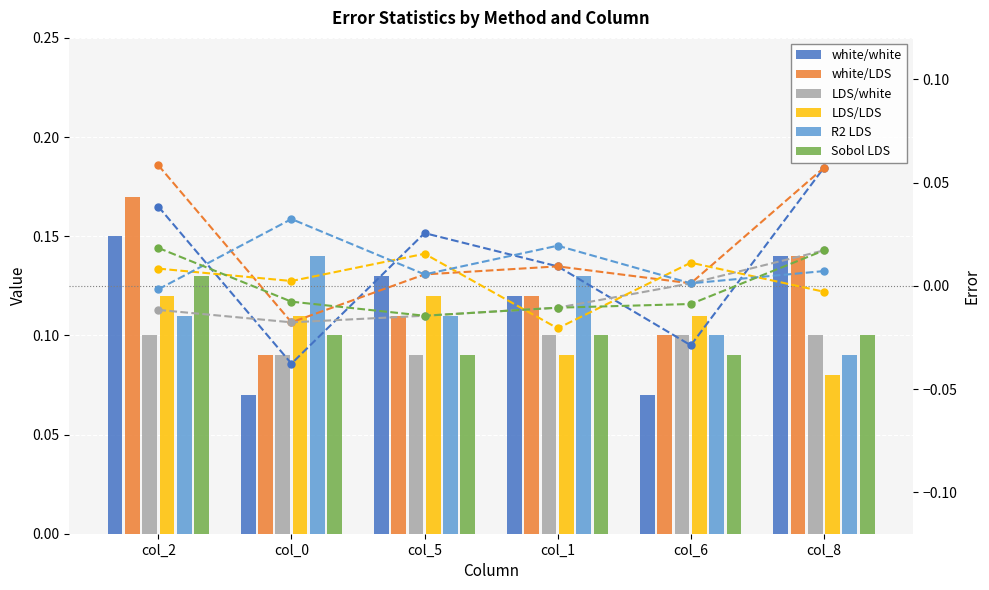

How many bars are there in each group?

6